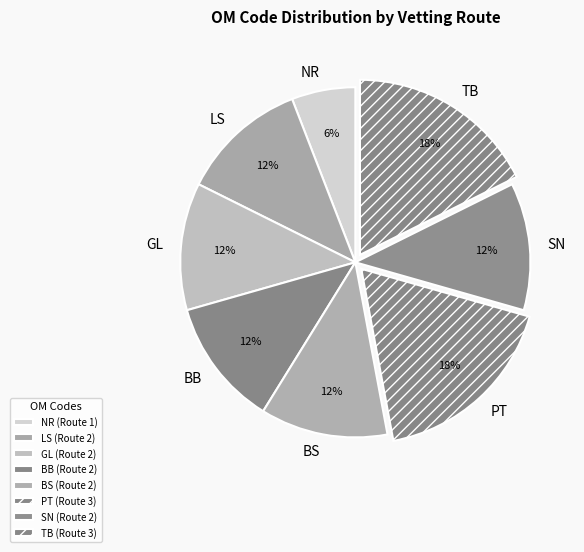

How many segments does this pie chart have?

8